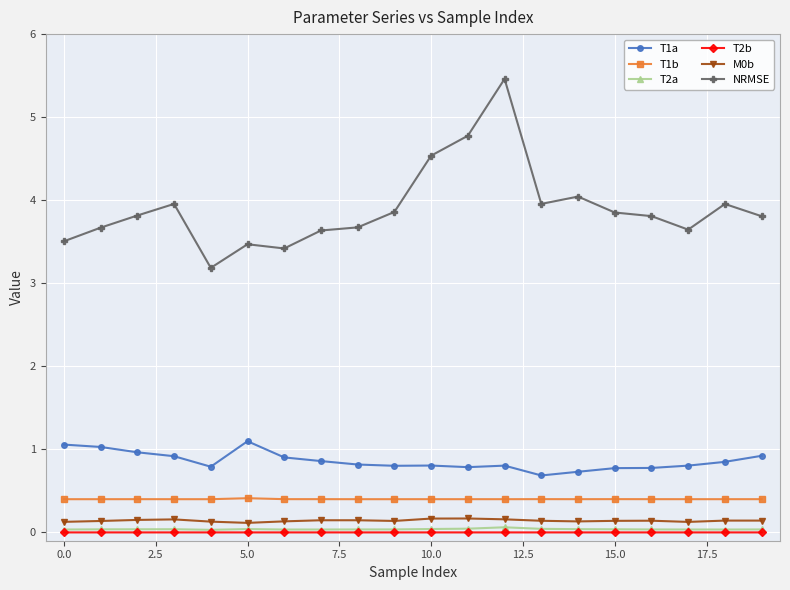

Which series has the largest total across all categories?

NRMSE